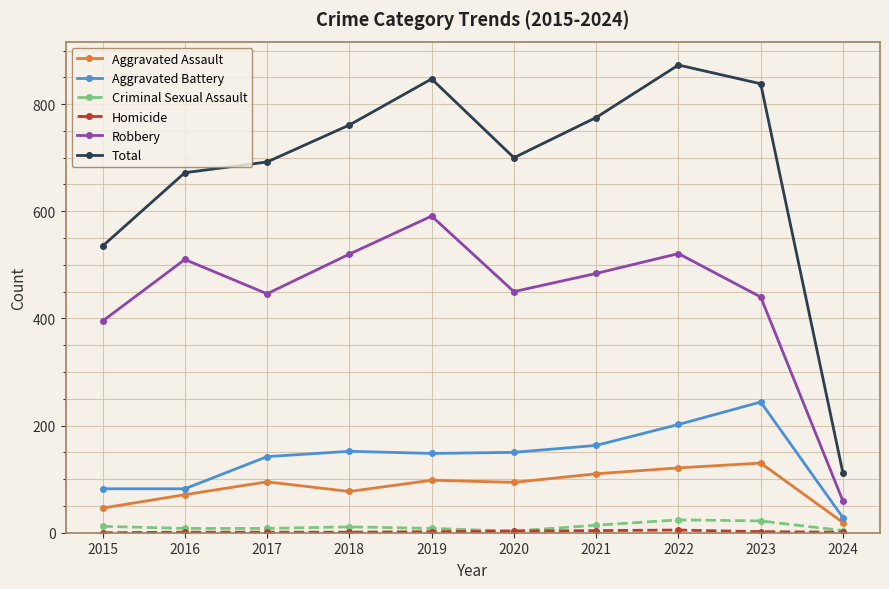

Where is the first local minimum for Robbery?

2017